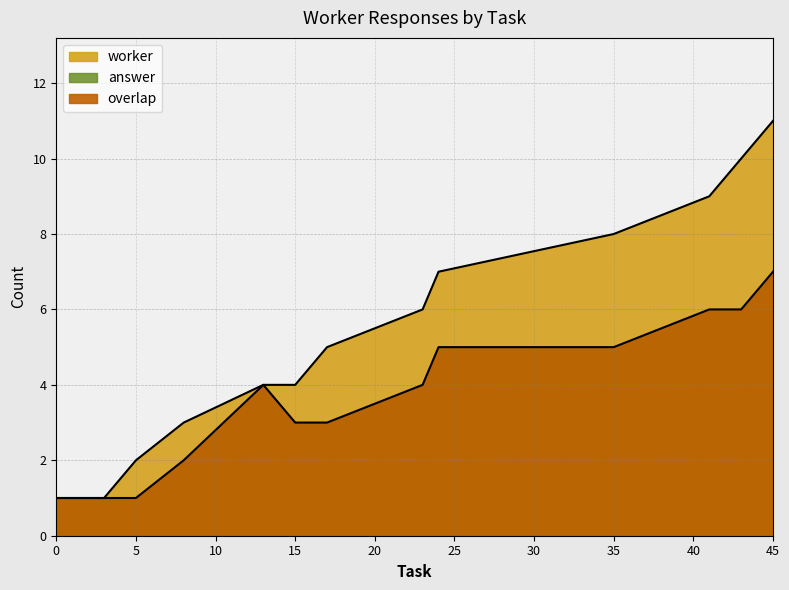

Where does the worker_count series first go above 5?

23